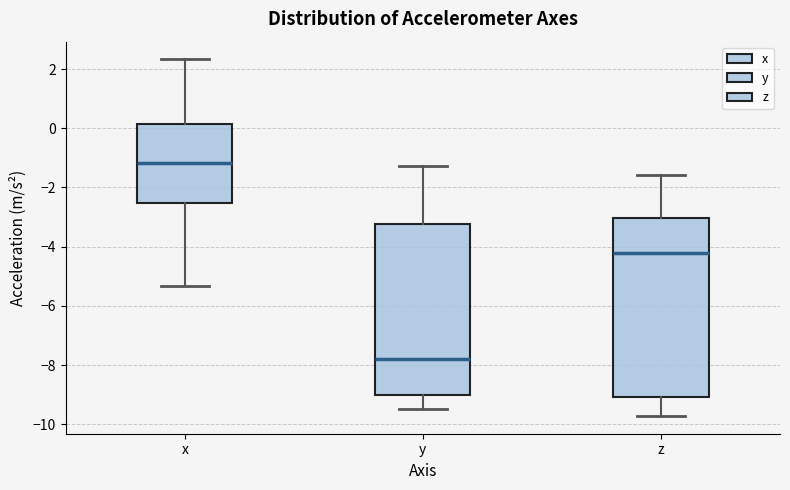

Reading left to right, transcribe this box plot: for each box, give where its median line is, the range the box spans, and where its two whiskers end, as read against the y-axis. The values are not printed on the chart, so give them approximately, as read against the axis.

x: median -1.2, box -2.6 to 0.2, whiskers -5.4 to 2.4
y: median -7.8, box -9.0 to -3.2, whiskers -9.4 to -1.2
z: median -4.2, box -9.0 to -3.0, whiskers -9.8 to -1.6